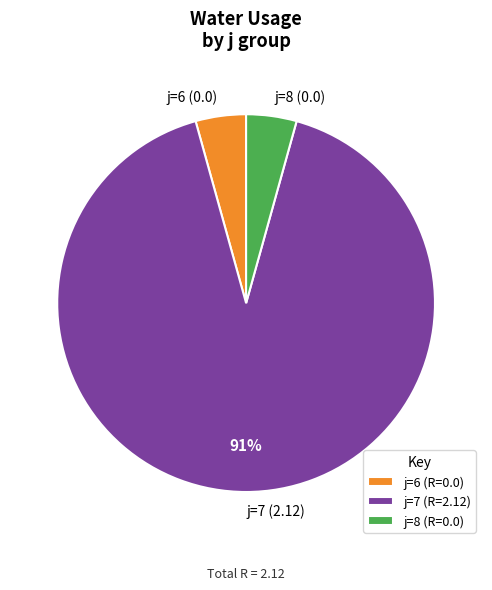

Which has a higher value, j=7 (2.12) or j=6 (0.0)?

j=7 (2.12)